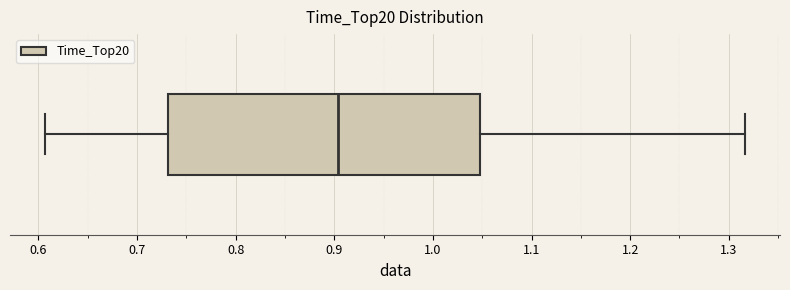

Read this box plot against the x-axis: the position of the median line, the range covered by the box, and the ends of both whiskers. The values are not printed on the chart, so give them approximately, as read against the axis.

median 0.90, box 0.73 to 1.05, whiskers 0.61 to 1.32